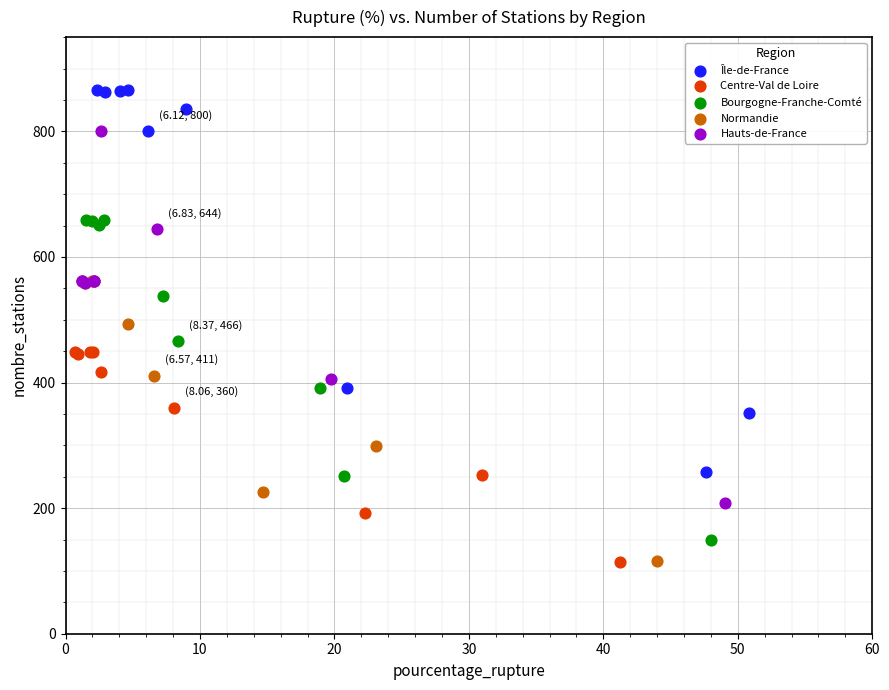

Which series reaches the maximum Y coordinate?

Île-de-France